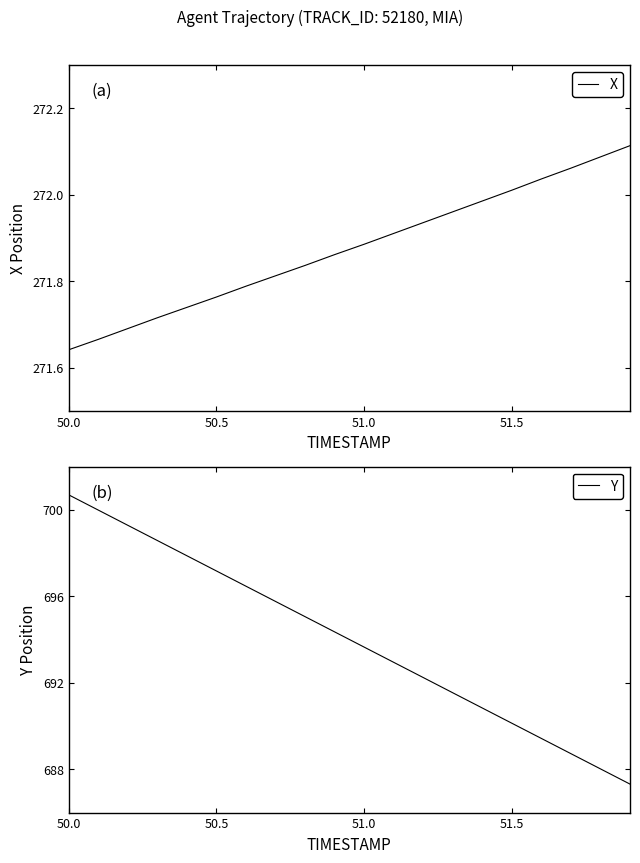

Does the chart display data point markers on the line(s)?

No